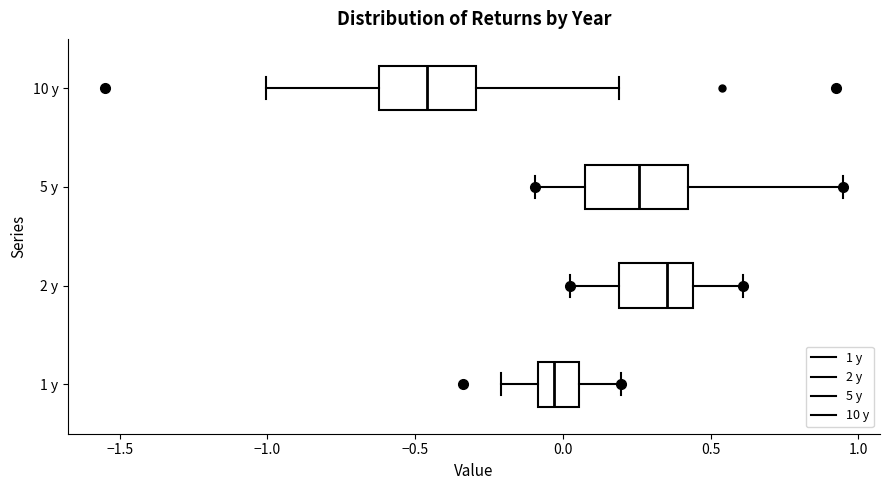

Reading bottom to top, transcribe this box plot: for each box, give where its median line is, the range the box spans, and where its two whiskers end, as read against the x-axis. The values are not printed on the chart, so give them approximately, as read against the axis.

1 y: median -0.05, box -0.10 to 0.05, whiskers -0.20 to 0.20
2 y: median 0.35, box 0.20 to 0.45, whiskers 0.05 to 0.60
5 y: median 0.25, box 0.05 to 0.40, whiskers -0.10 to 0.95
10 y: median -0.45, box -0.60 to -0.30, whiskers -1.00 to 0.20